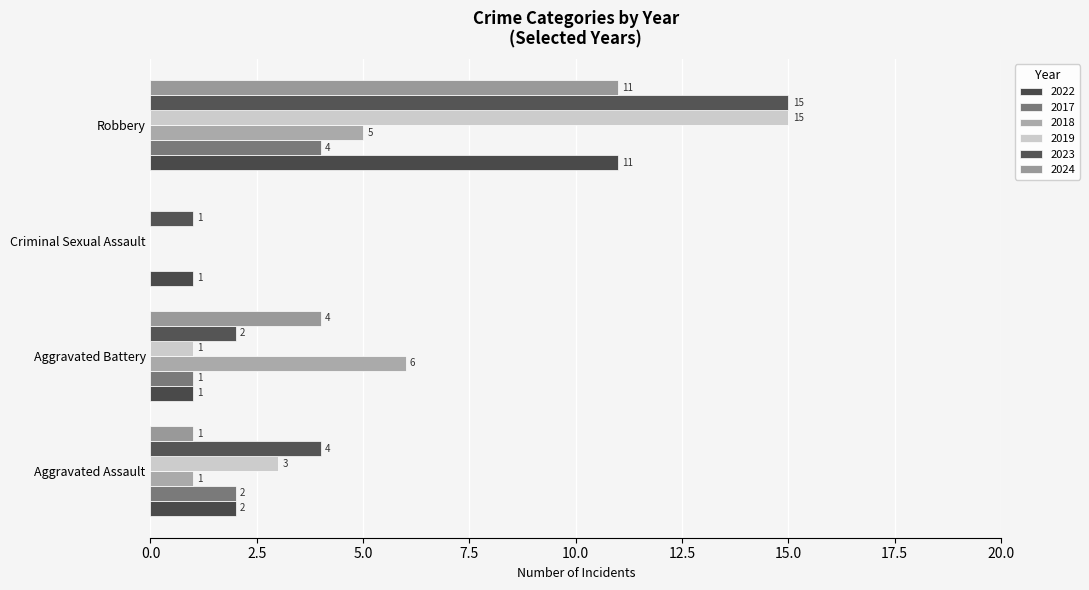

List the series in order of their peak value, highest first.

2019, 2023, 2022, 2024, 2018, 2017